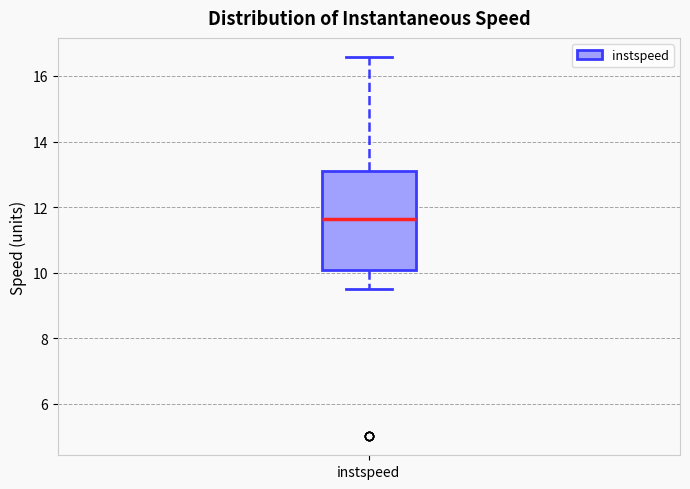

Where is the lower edge of the box for instspeed on the y-axis? The values are not printed on the chart, so give them approximately, as read against the axis.

10.0